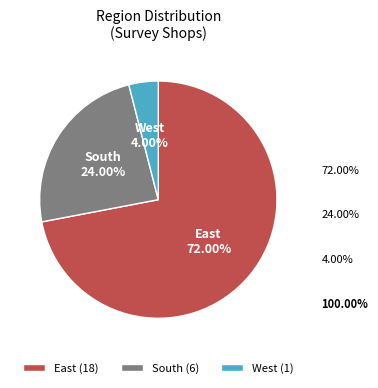

How many segments does this pie chart have?

3